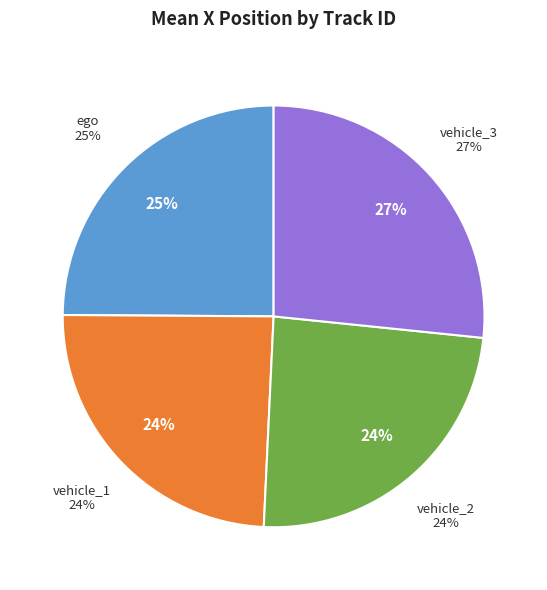

What is the change in value from vehicle_1 to vehicle_3?

+52.5